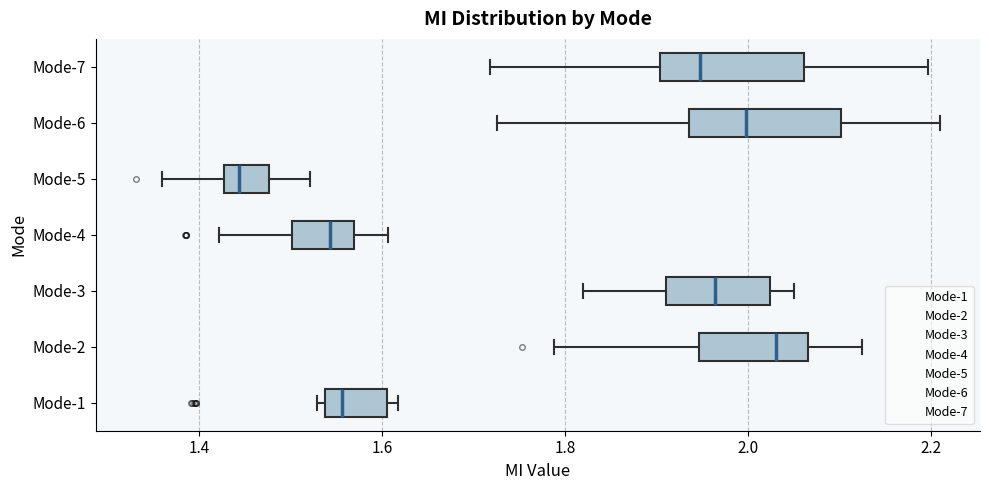

Which box has the furthest to the left median line?

Mode-5